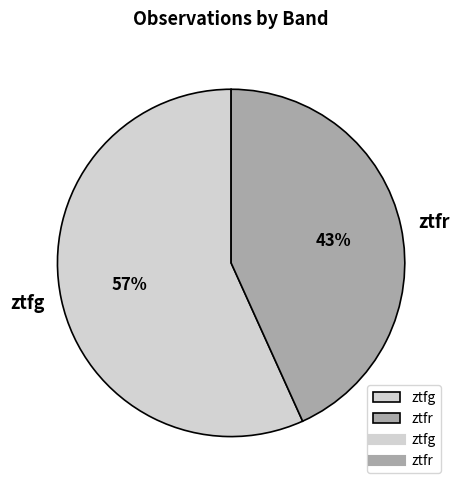

Is it true that ztfr is 43% of the pie?

True